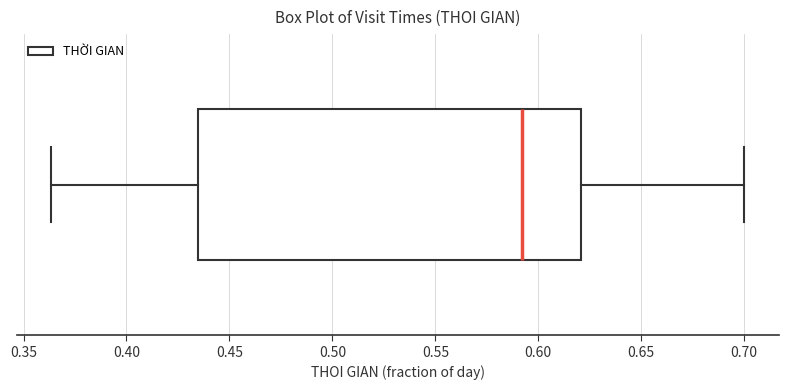

Transcribe this box plot: give where the median line is, the range the box spans, and where the two whiskers end, as read against the x-axis. The values are not printed on the chart, so give them approximately, as read against the axis.

median 0.590, box 0.435 to 0.620, whiskers 0.365 to 0.700